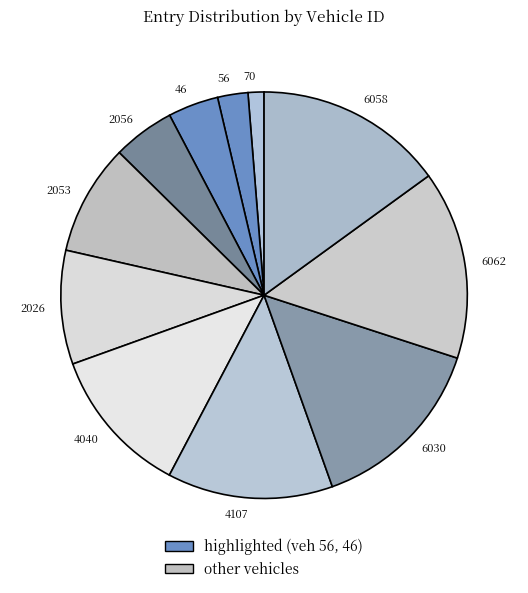

Between 6030 and 2026, which is larger?

6030